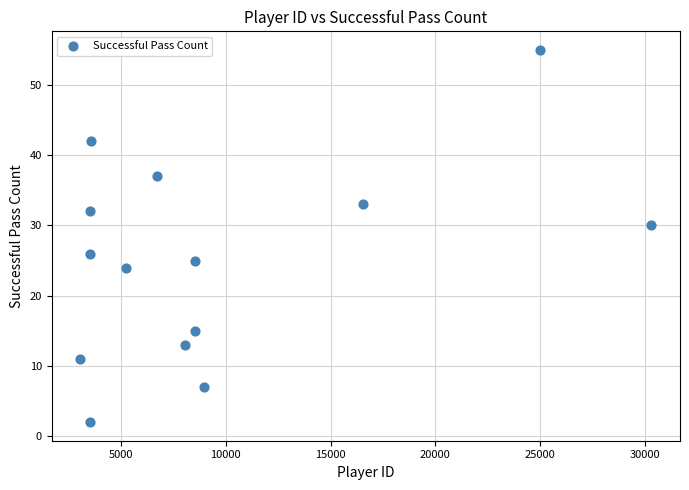

What is the range of X values (max minus min)?

27259